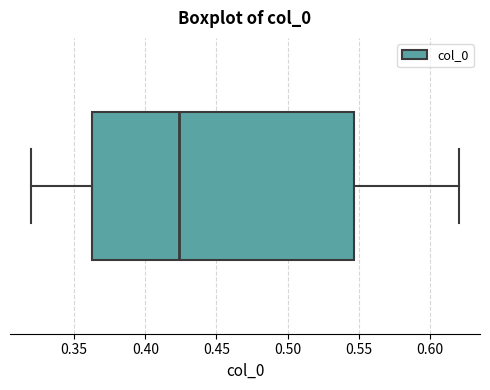

Transcribe this box plot: give where the median line is, the range the box spans, and where the two whiskers end, as read against the x-axis. The values are not printed on the chart, so give them approximately, as read against the axis.

median 0.425, box 0.365 to 0.545, whiskers 0.320 to 0.620